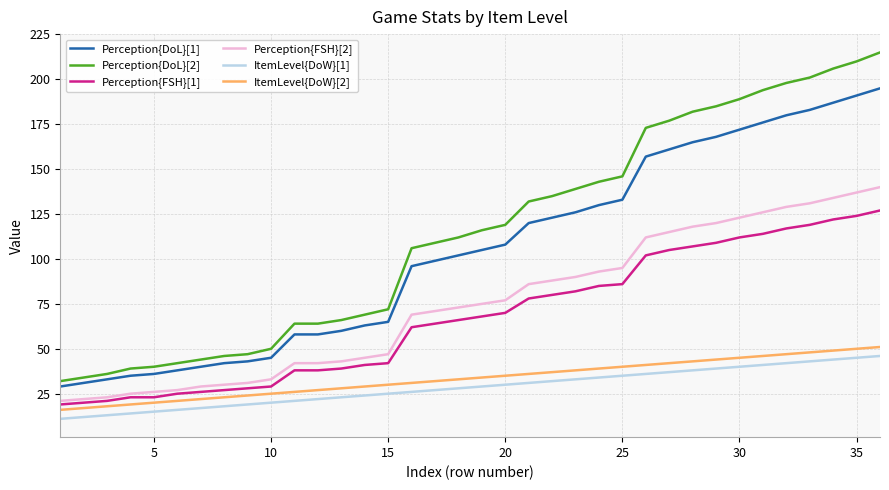

True or false: Perception{DoL}[2] and ItemLevel{DoW}[1] intersect in this chart.

False